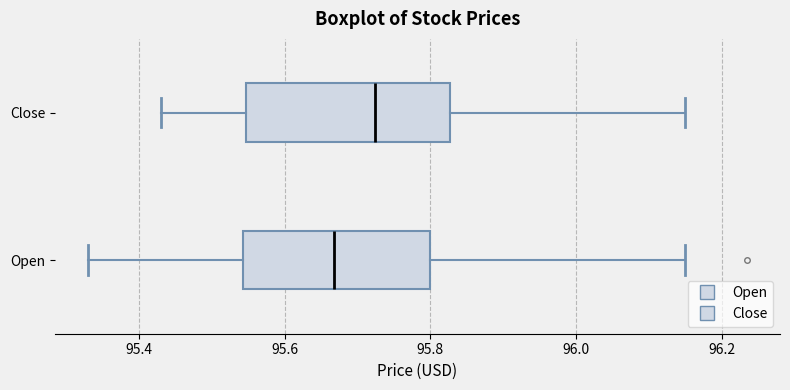

Which box has the furthest to the left median line?

Open